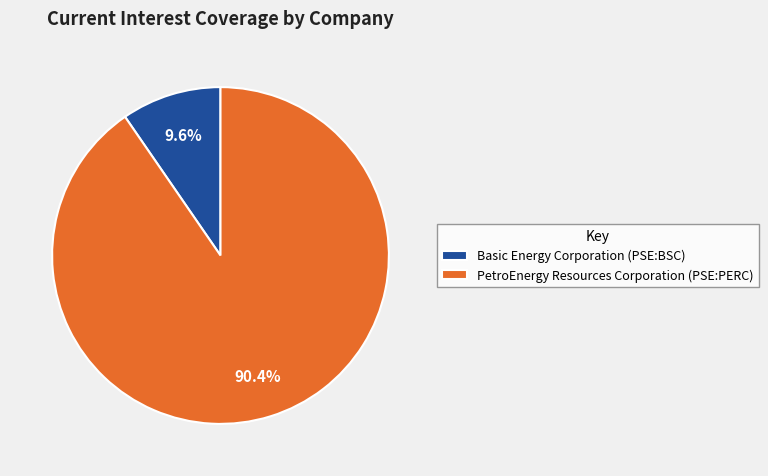

Between Basic Energy Corporation (PSE:BSC) and PetroEnergy Resources Corporation (PSE:PERC), which is larger?

PetroEnergy Resources Corporation (PSE:PERC)